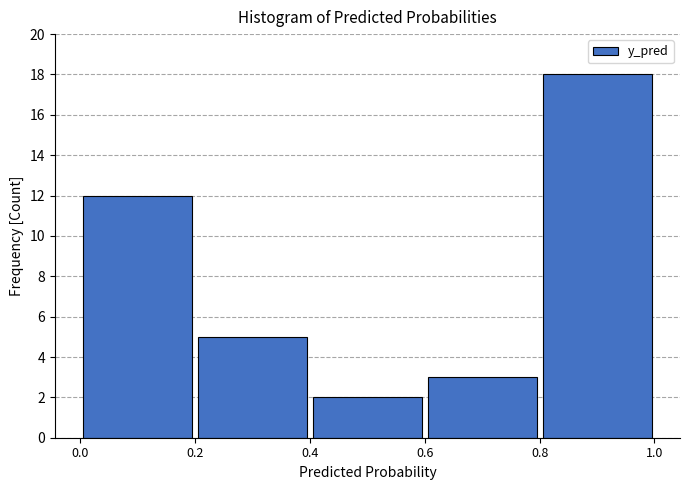

Reading left to right, transcribe this chart: for each bar, give the range it covers on the x-axis and its height. The values are not printed on the chart, so give them approximately, as read against the axis.

0.0 to 0.2: 12
0.2 to 0.4: 5
0.4 to 0.6: 2
0.6 to 0.8: 3
0.8 to 1.0: 18